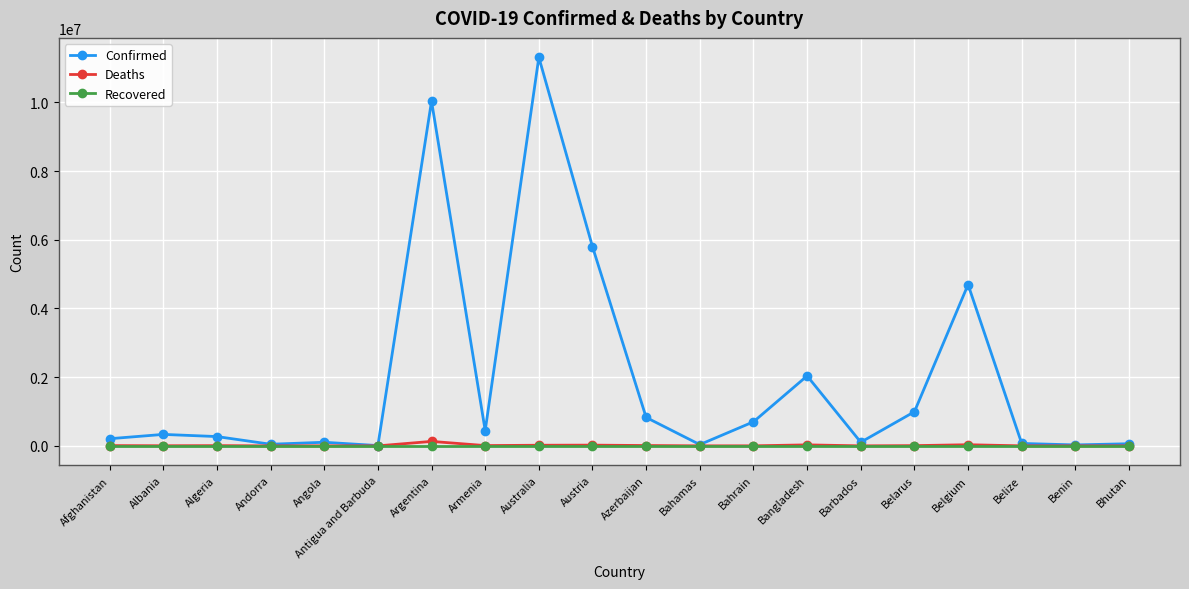

At how many categories does at least one series exceed 5353954?

3